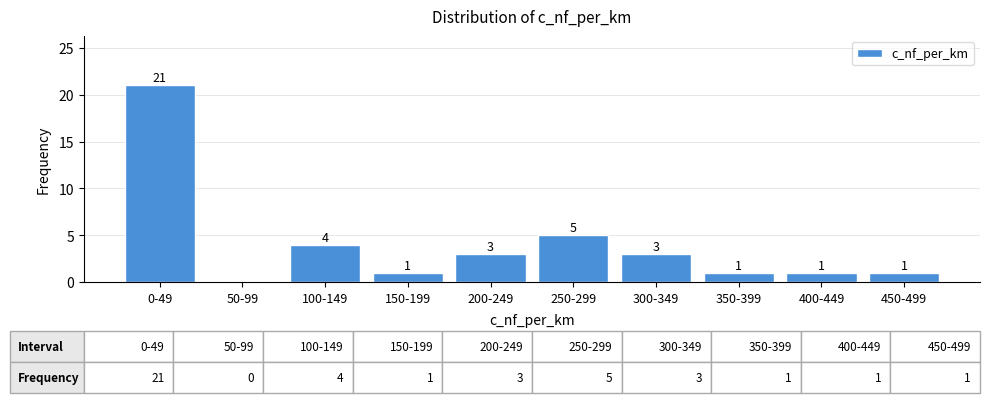

Reading left to right, list all the values displayed in this chart.

0-49=21	50-99=0	100-149=4	150-199=1	200-249=3	250-299=5	300-349=3	350-399=1	400-449=1	450-499=1